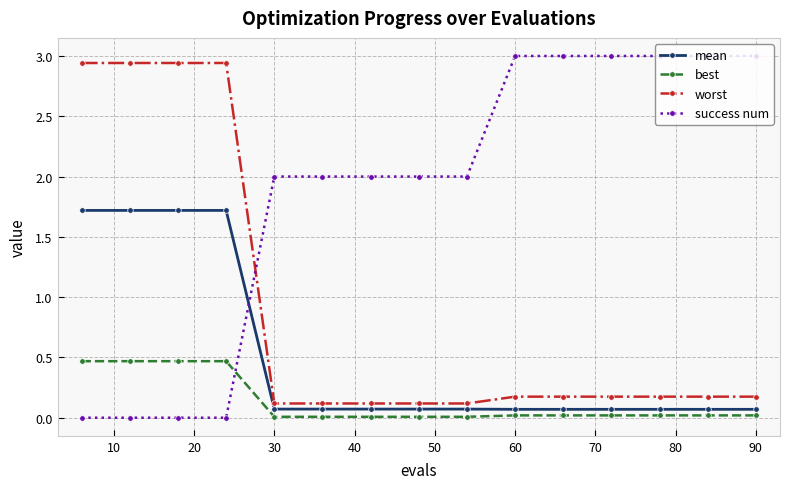

How many categories are shown in the chart?

15